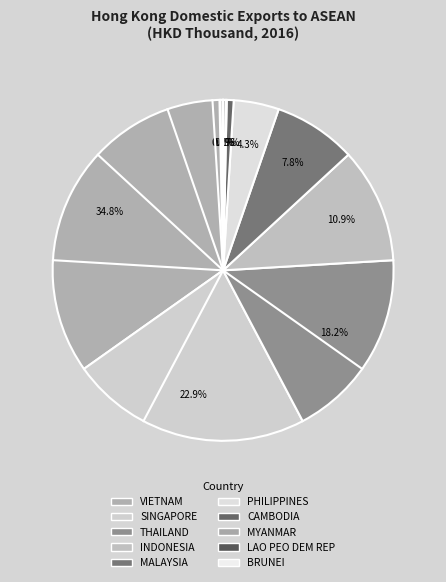

What percentage is the THAILAND slice, to the nearest percent?

18%